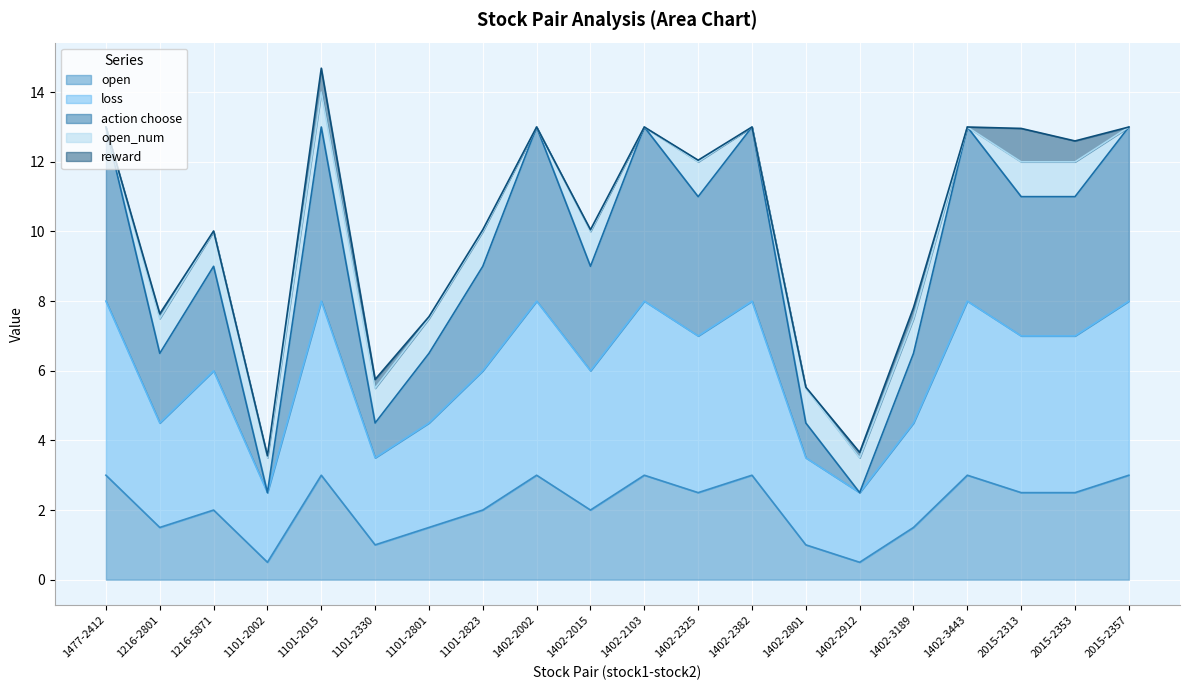

Does the chart display data point markers on the line(s)?

No